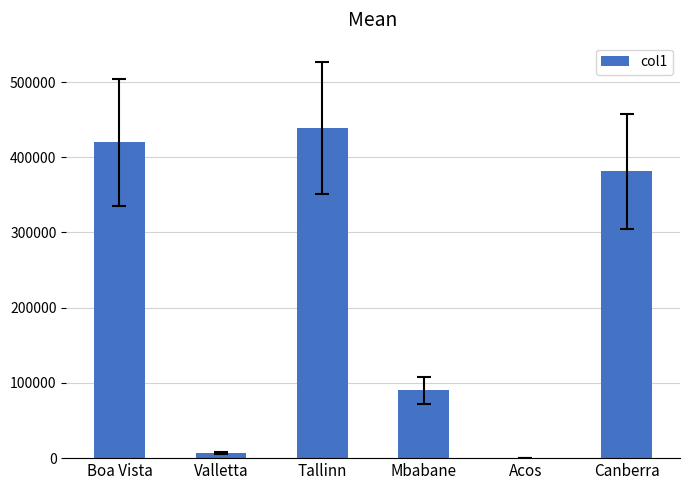

How many data points does each series have?

6